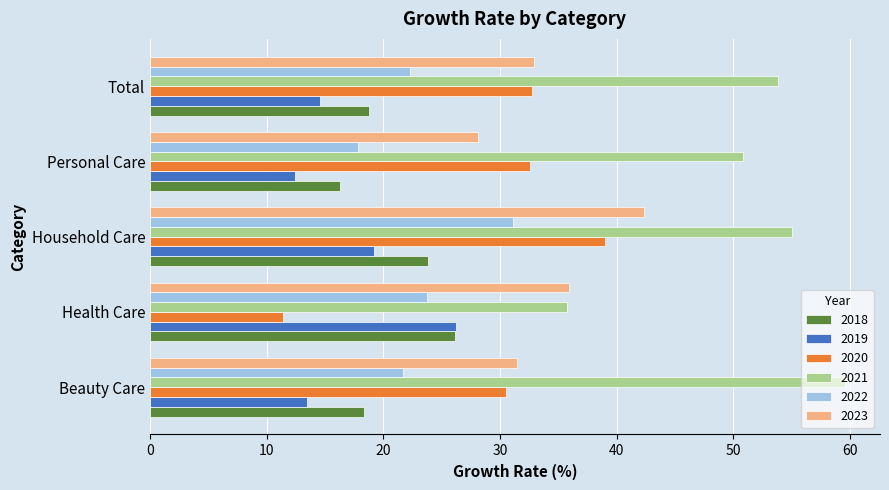

Which series has the largest total across all categories?

2021